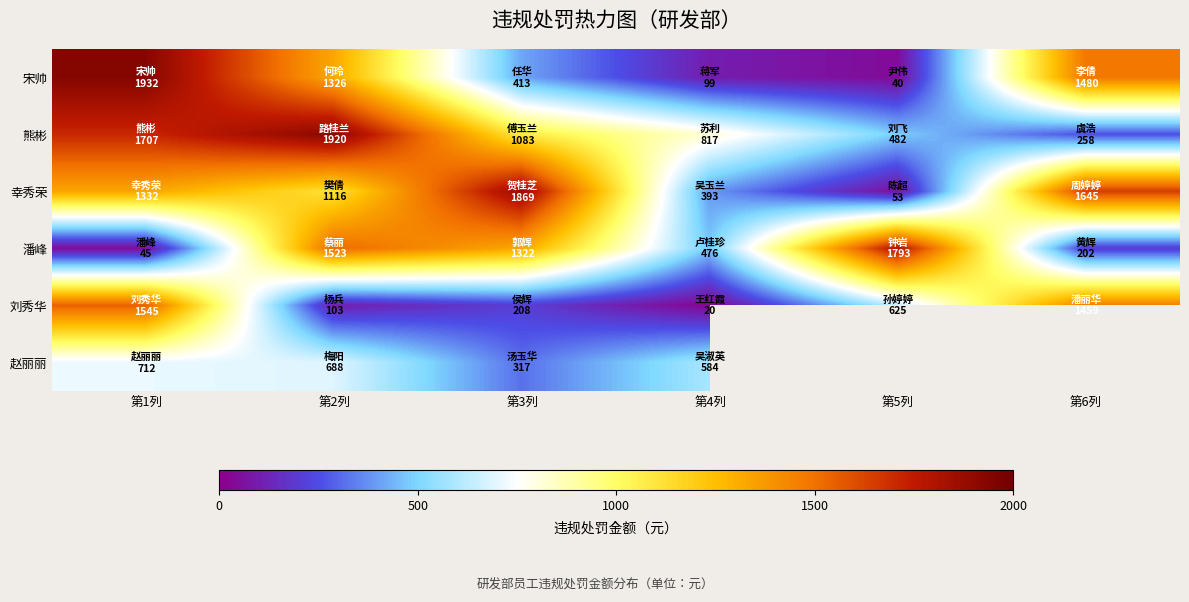

Which series has the widest spread of values?

宋帅